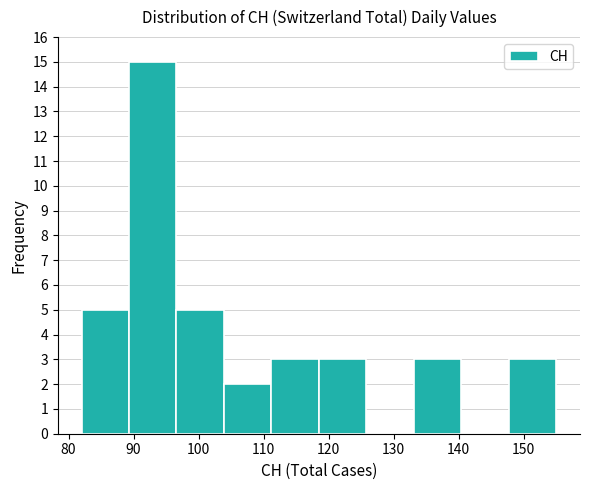

Reading left to right, list every bar in this chart as the range it spans on the x-axis followed by its height. Neither the bar edges nor the heights are printed on the chart, so give them approximately, as read against the axes.

82.0 to 89.3: 5
89.3 to 96.6: 15
96.6 to 103.9: 5
103.9 to 111.2: 2
111.2 to 118.5: 3
118.5 to 125.8: 3
125.8 to 133.1: 0
133.1 to 140.4: 3
140.4 to 147.7: 0
147.7 to 155.0: 3